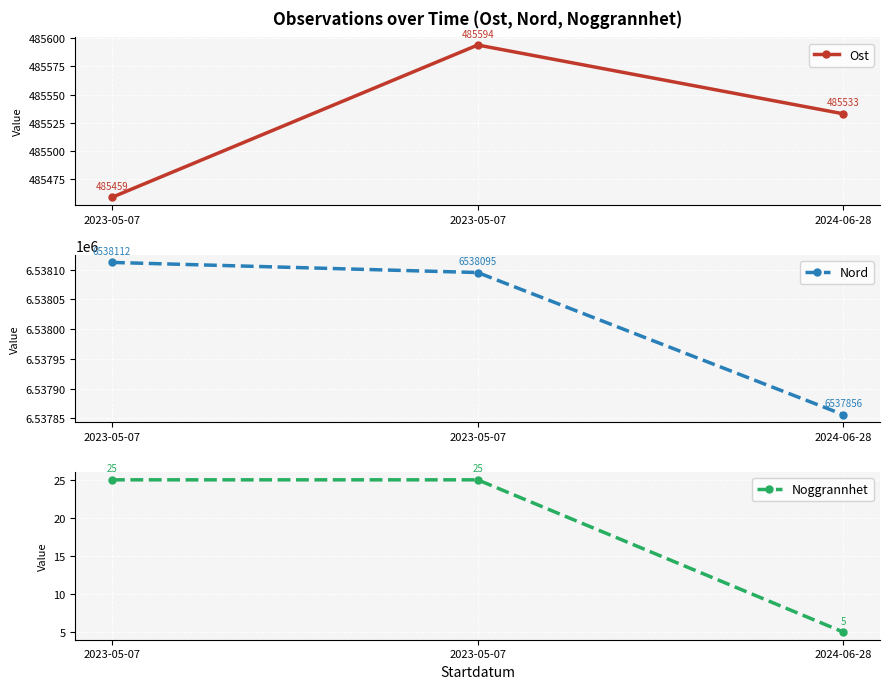

What is the difference between the Ost values at 2023-05-07 and 2024-06-28?

61